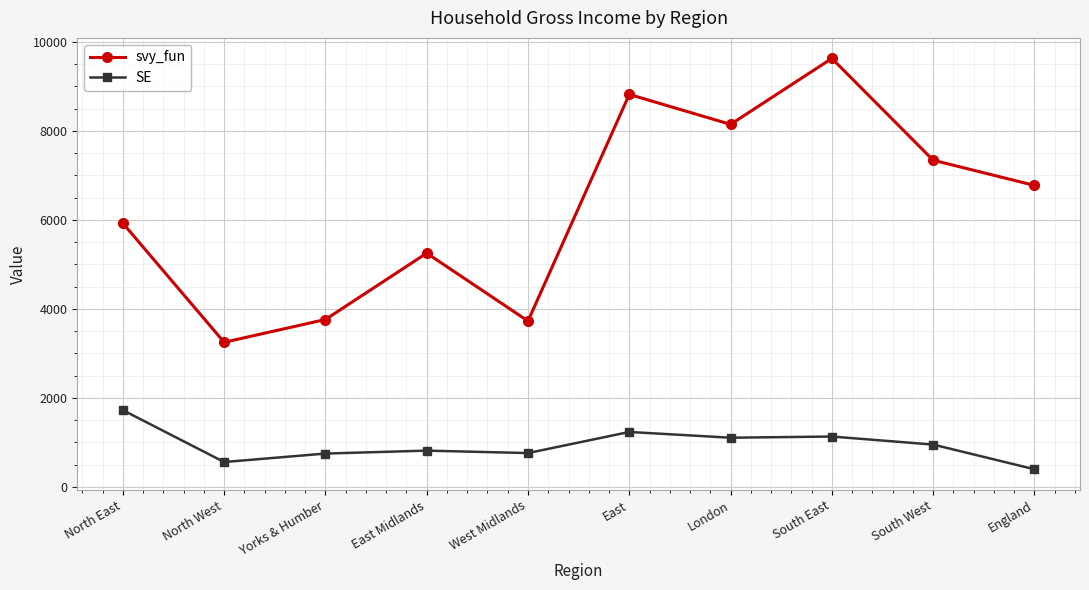

In SE, how many points are higher than both neighbors (excluding endpoints)?

3